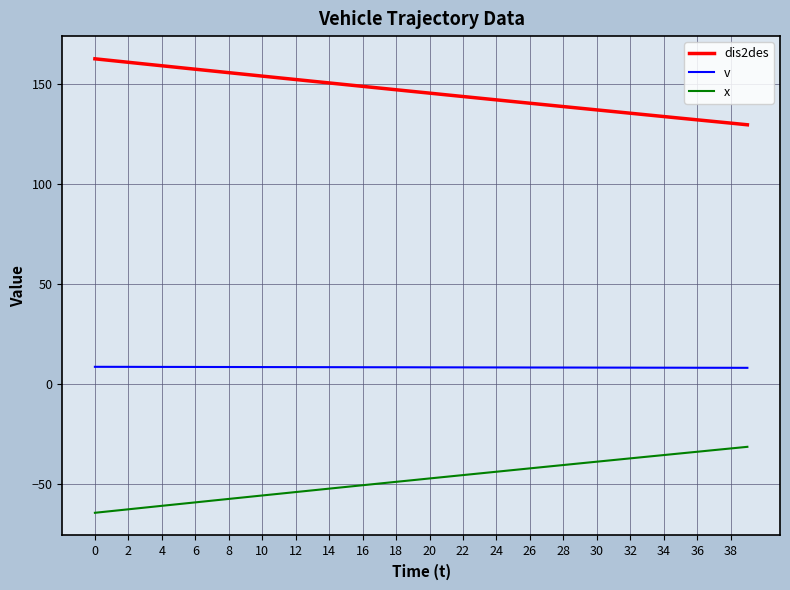

Which series has the largest total across all categories?

dis2des